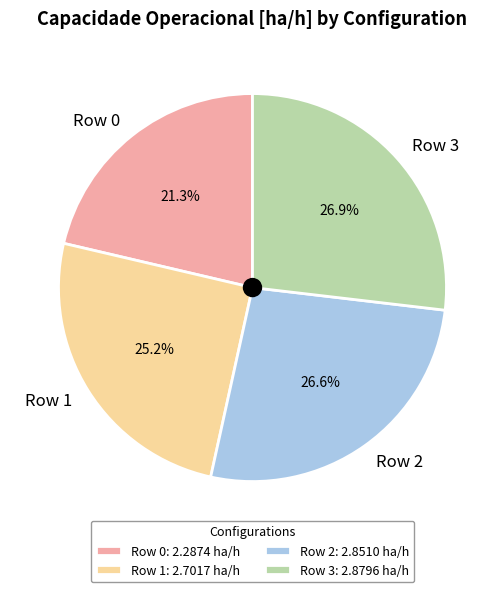

Do Row 1 and Row 0 together represent more than half of the pie?

No